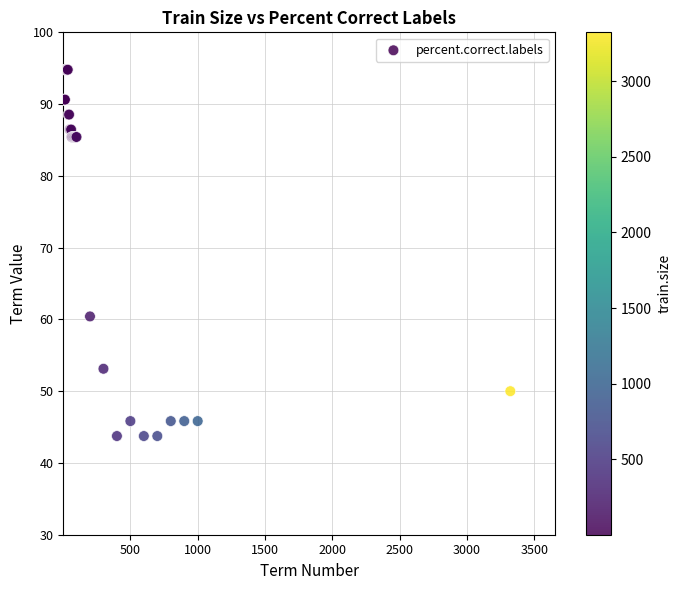

What Y value in the scatter plot is closest to 69?

60.4